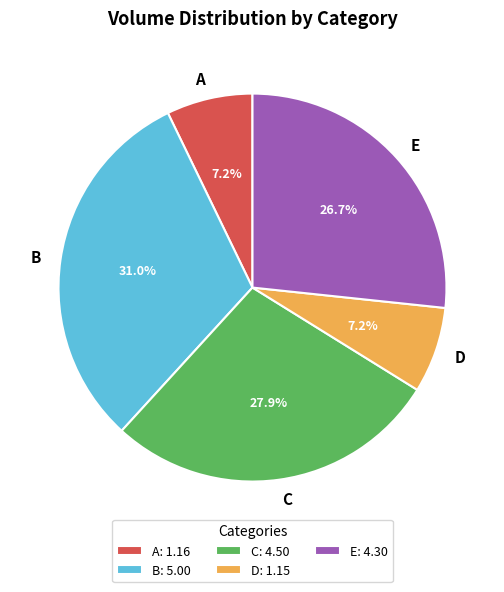

What percentage is the D slice, to the nearest percent?

7%